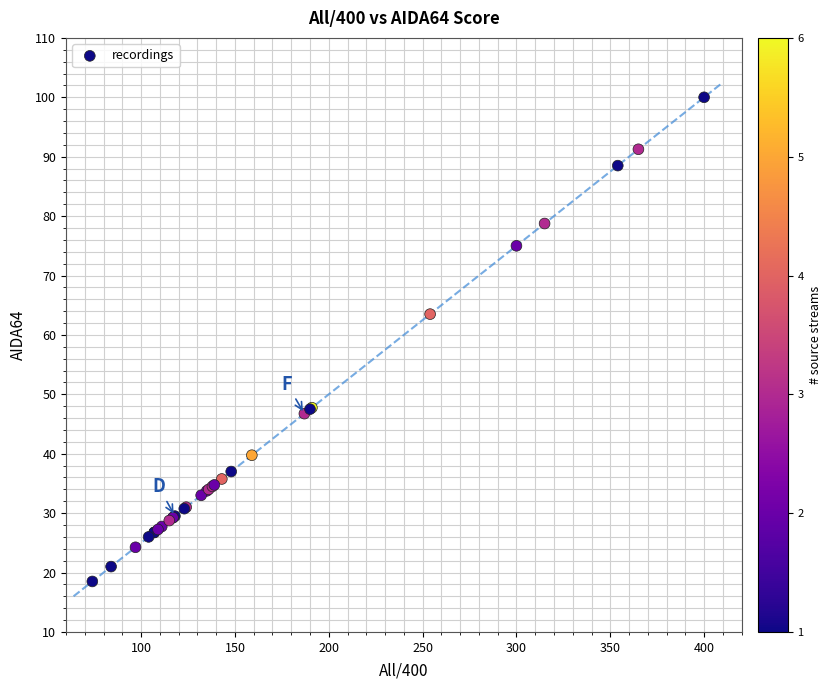

What Y value in the scatter plot is closest to 59?

63.5